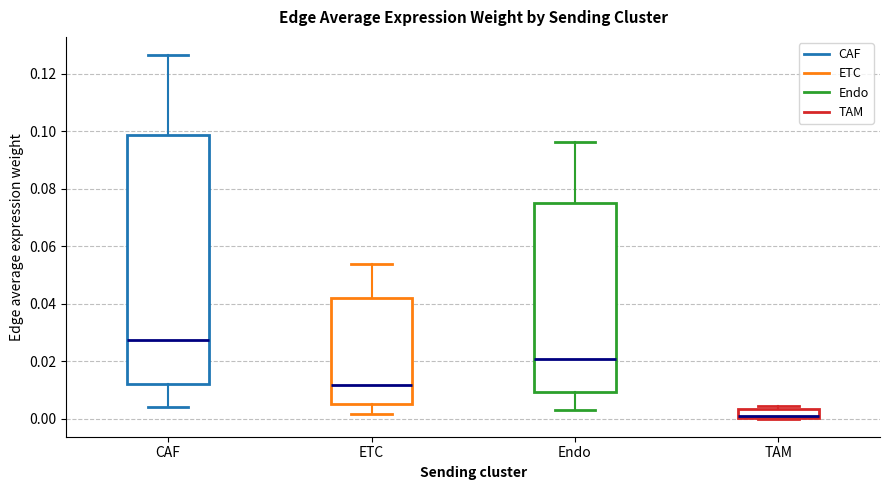

Reading left to right, transcribe this box plot: for each box, give where its median line is, the range the box spans, and where its two whiskers end, as read against the y-axis. The values are not printed on the chart, so give them approximately, as read against the axis.

CAF: median 0.028, box 0.012 to 0.098, whiskers 0.004 to 0.126
ETC: median 0.012, box 0.006 to 0.042, whiskers 0.002 to 0.054
Endo: median 0.020, box 0.010 to 0.076, whiskers 0.004 to 0.096
TAM: median 0.002, box 0.000 to 0.004, whiskers 0.000 to 0.004 (just above the box's upper edge)